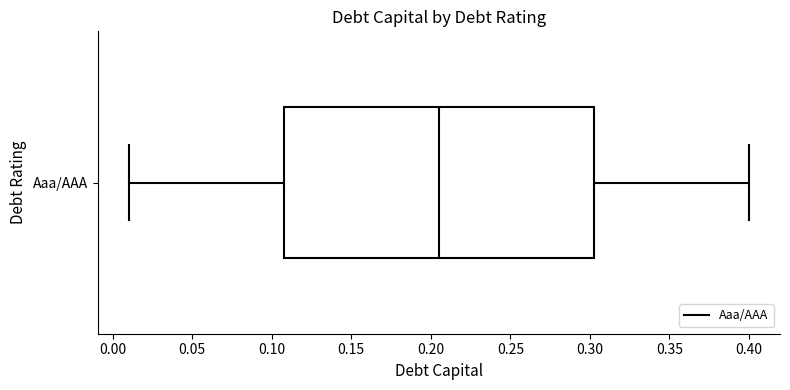

Where is the right edge of the box for Aaa/AAA on the x-axis? The values are not printed on the chart, so give them approximately, as read against the axis.

0.305